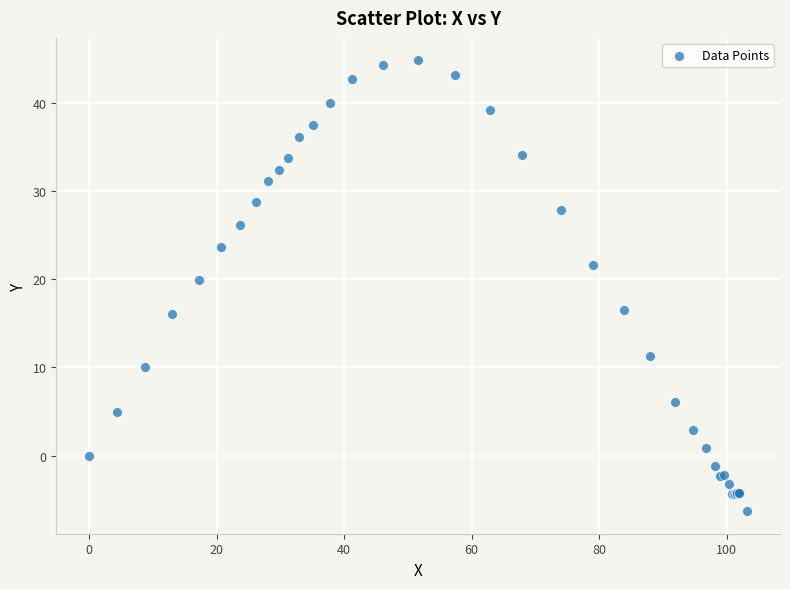

What Y value in the scatter plot is closest to 19?

19.9